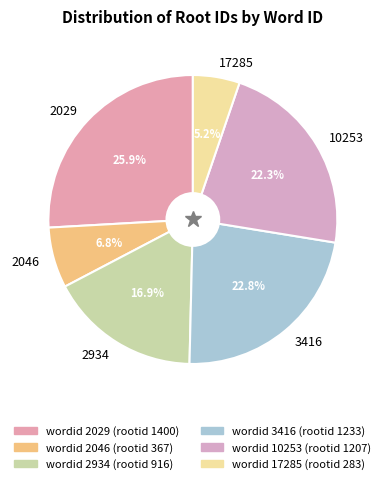

Is it true that 2046 is 7% of the pie?

True